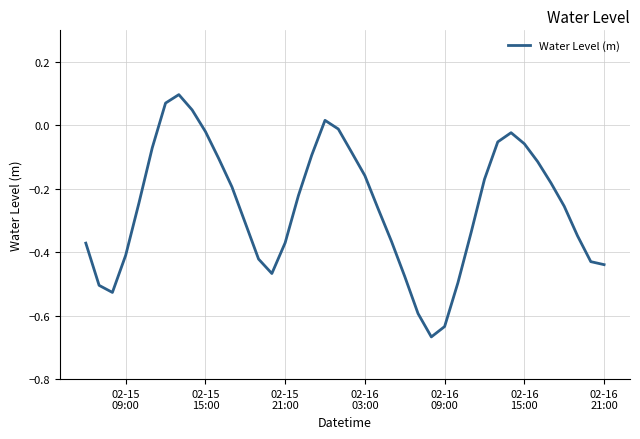

What is the difference between the maximum and minimum values?

0.8